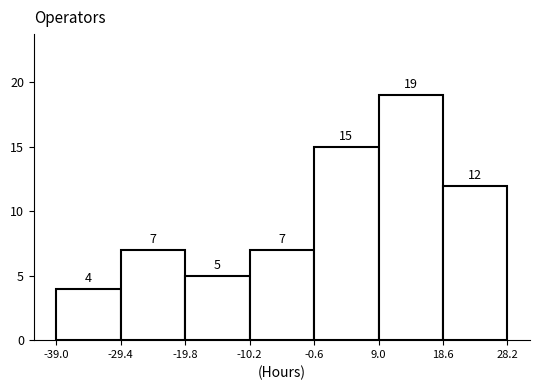

How tall is the bar that spans -10.2 to -0.6 on the x-axis?

7